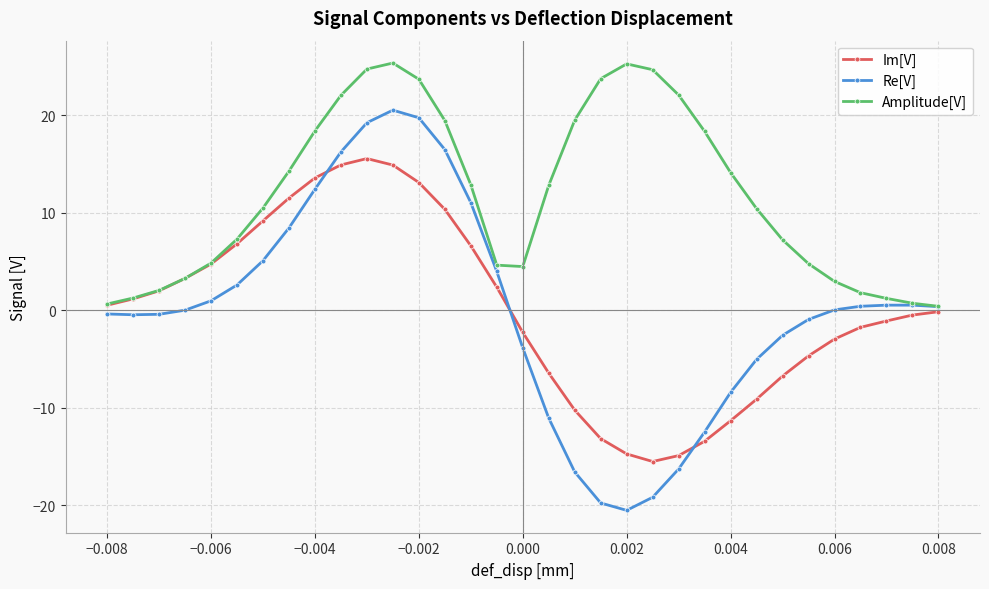

How many lines are shown in the chart?

3